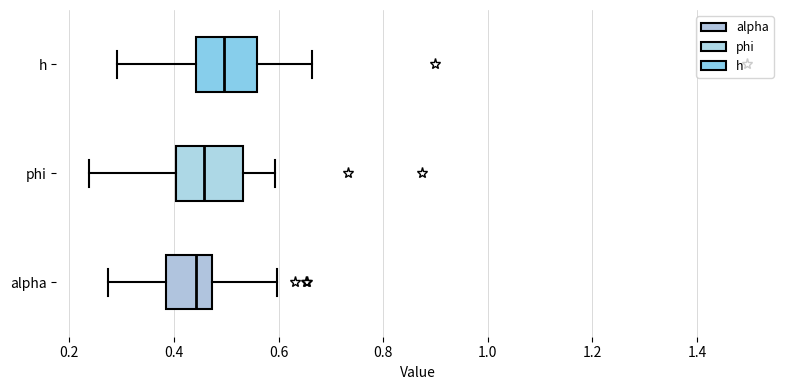

Reading bottom to top, read every box against the x-axis: the position of its median line, the range the box covers, and the ends of its whiskers. The values are not printed on the chart, so give them approximately, as read against the axis.

alpha: median 0.44, box 0.38 to 0.48, whiskers 0.28 to 0.60
phi: median 0.46, box 0.40 to 0.54, whiskers 0.24 to 0.60
h: median 0.50, box 0.44 to 0.56, whiskers 0.30 to 0.66